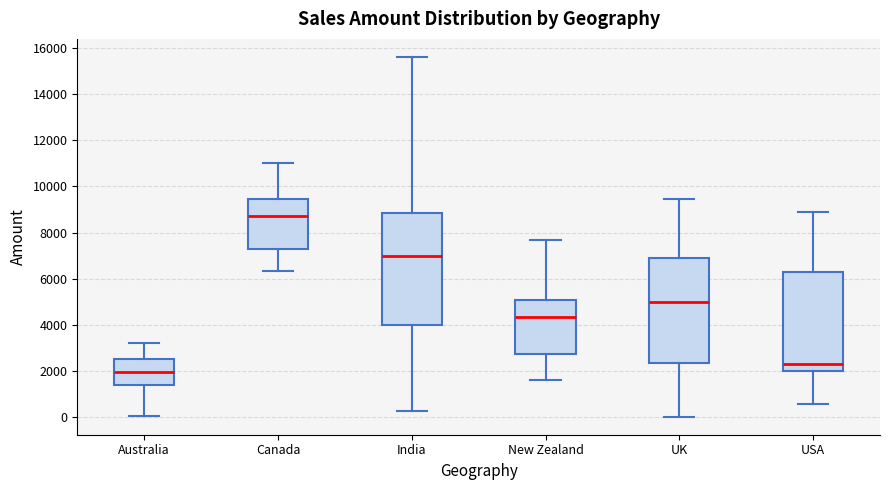

Which box is the tallest, from its lower edge to its upper edge?

India